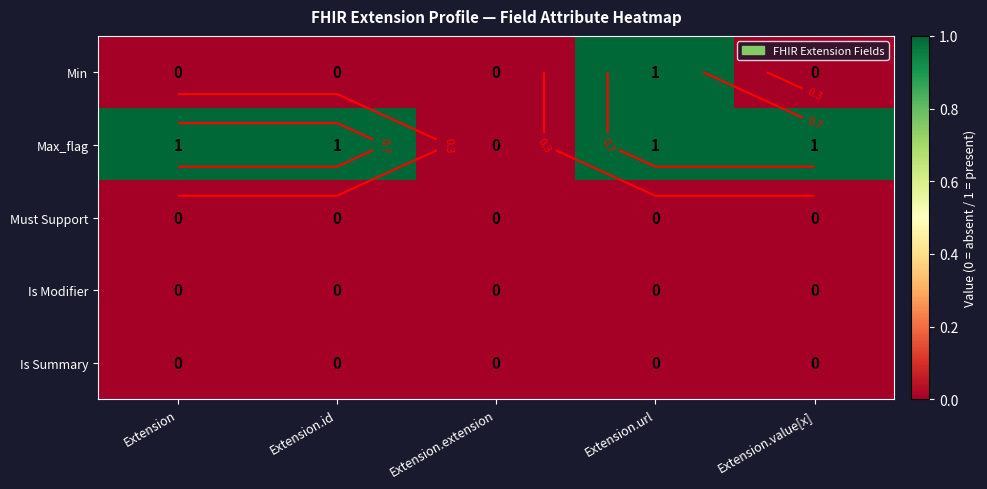

List the labels in order of Max_flag value, largest first.

Extension, Extension.id, Extension.url, Extension.value[x], Extension.extension